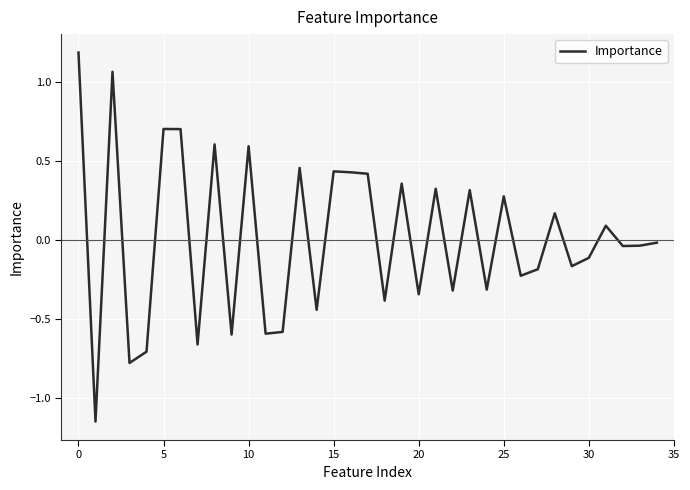

True or false: the data has more than 2 interior local peaks.

True